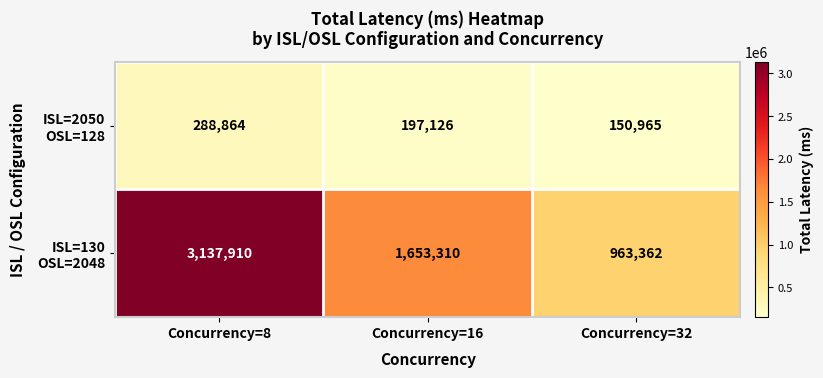

Count the number of categories in the chart.

3